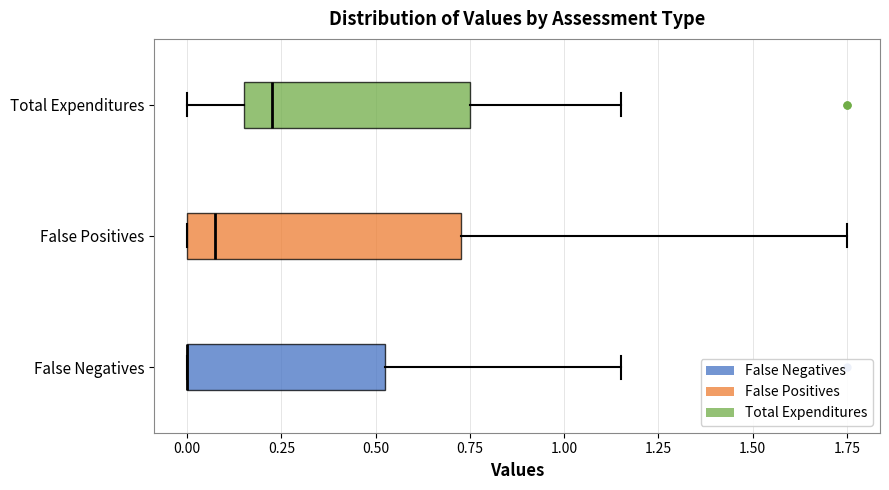

Reading bottom to top, read every box against the x-axis: the position of its median line, the range the box covers, and the ends of its whiskers. The values are not printed on the chart, so give them approximately, as read against the axis.

False Negatives: median 0.00 (drawn on the box's left edge), box 0.00 to 0.55, whiskers 0.00 to 1.15
False Positives: median 0.10, box 0.00 to 0.75, whiskers 0.00 to 1.75
Total Expenditures: median 0.25, box 0.15 to 0.75, whiskers 0.00 to 1.15